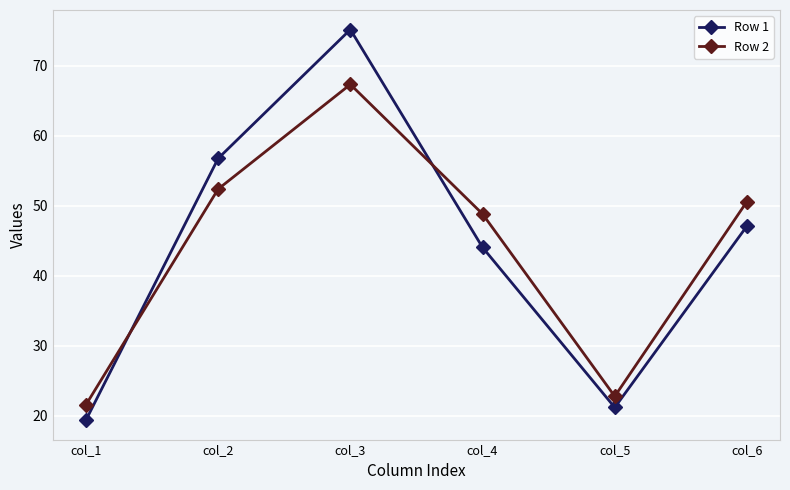

Where is the first local maximum for Row 2?

col_3